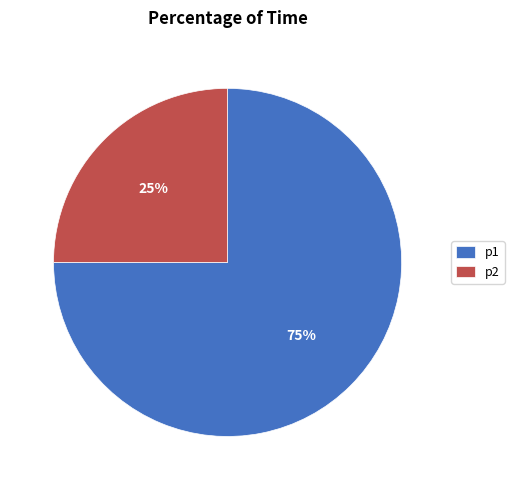

To the nearest percent, what percentage of the pie is p1?

75%